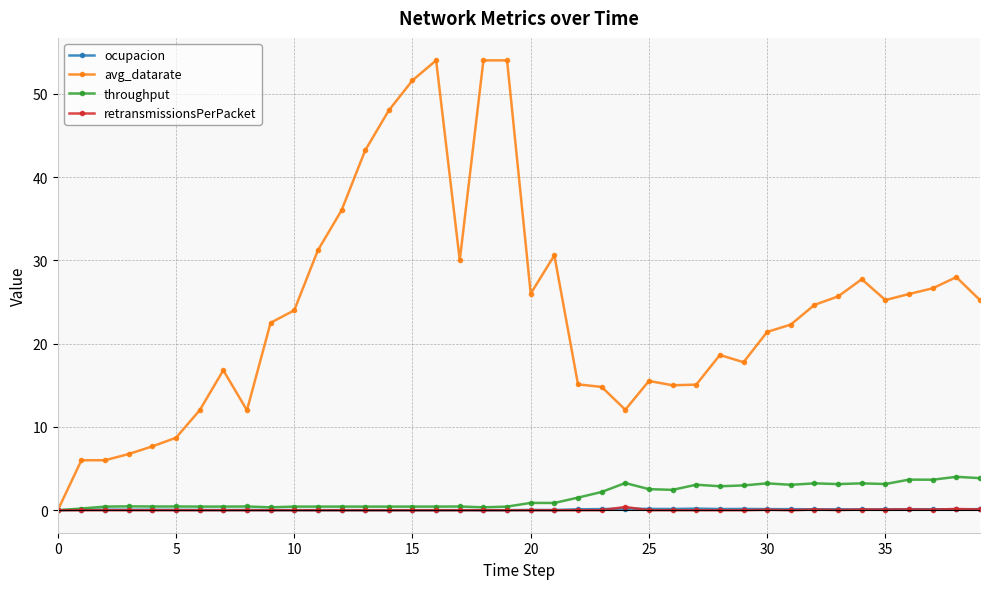

What is the greatest value displayed?

54.0